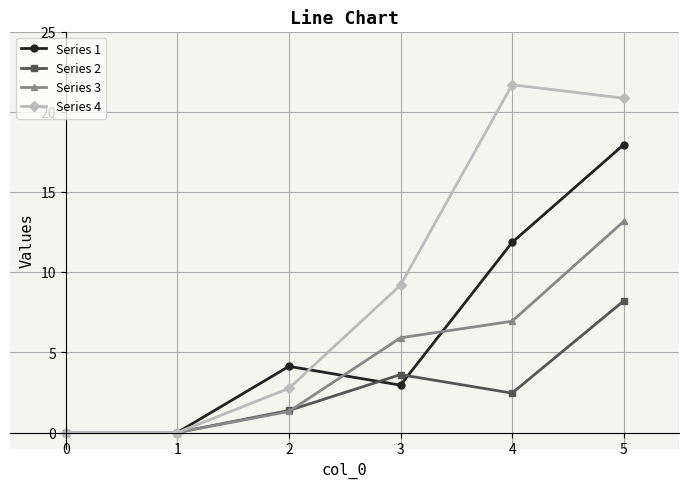

True or false: Series 2 has a value of 0.4 at 2.

False